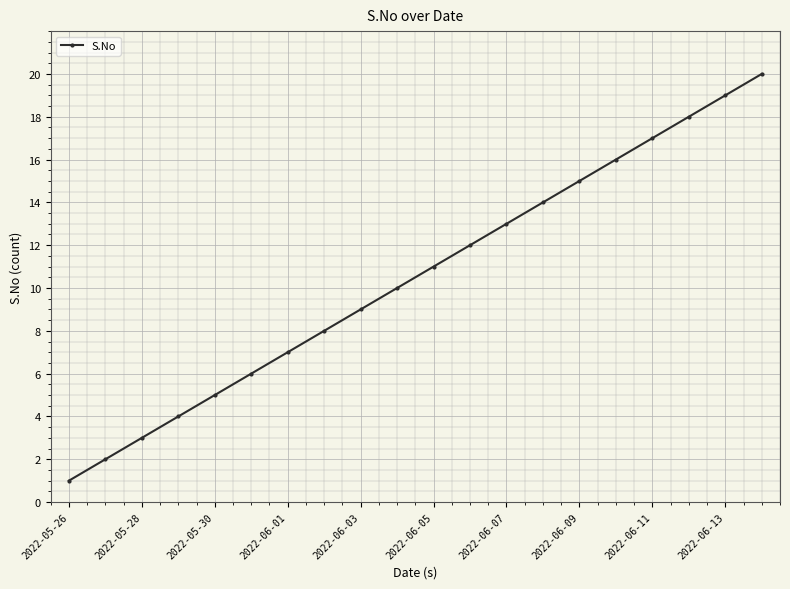

True or false: there are more than 1 points higher than both neighbors.

False